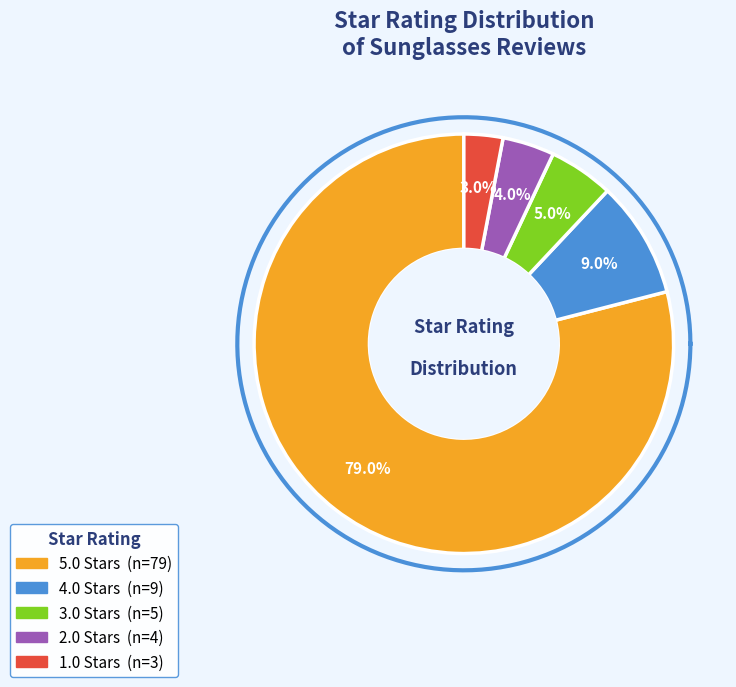

Which slice represents more than half of the pie?

5.0